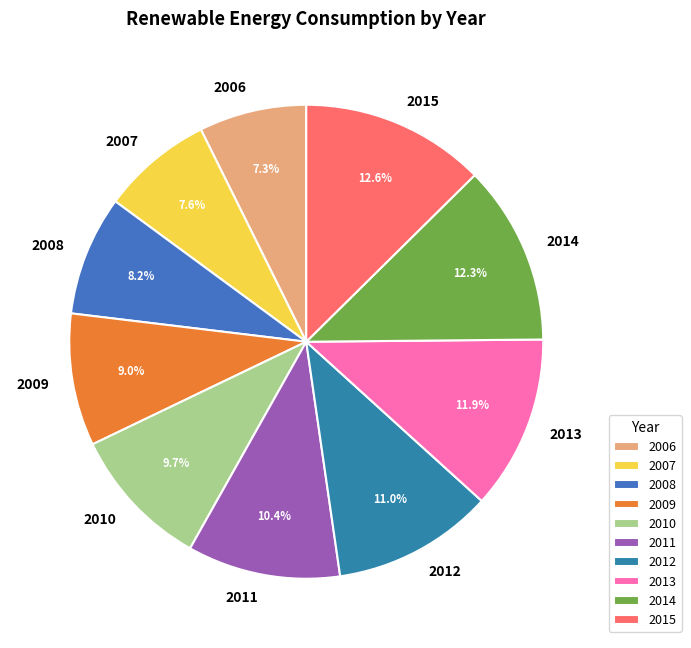

How much of the chart is everything except 2011?

89.6%